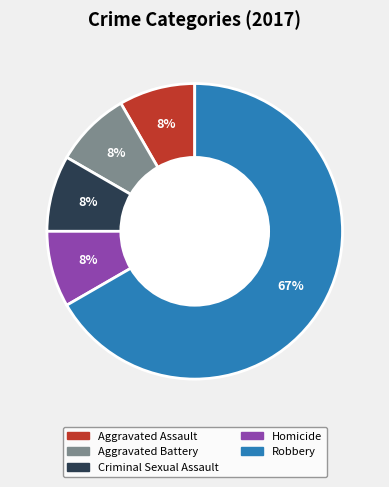

Is it true that Robbery is 56% of the pie?

False